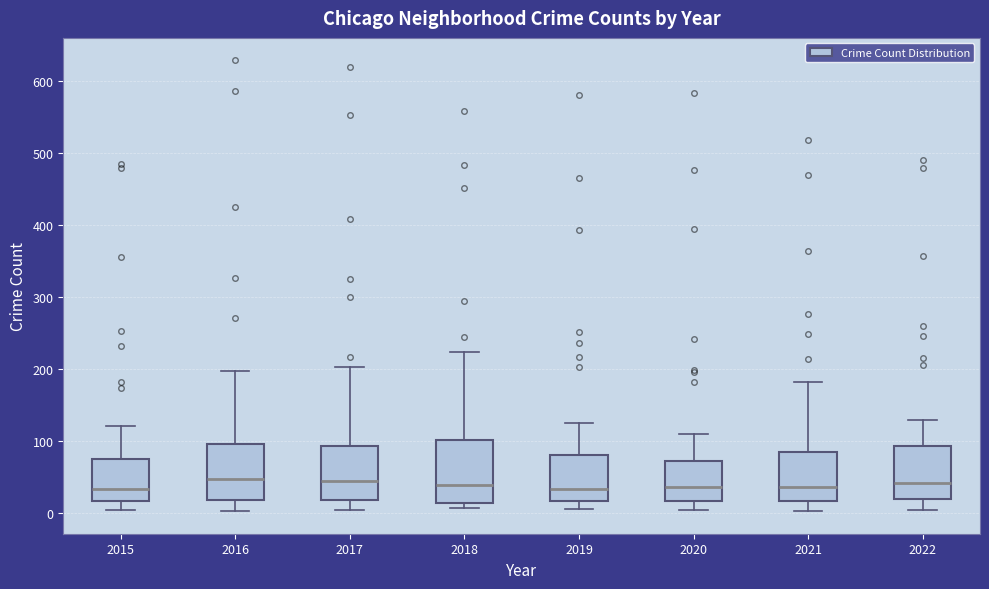

Reading left to right, transcribe this box plot: for each box, give where its median line is, the range the box spans, and where its two whiskers end, as read against the y-axis. The values are not printed on the chart, so give them approximately, as read against the axis.

2015: median 30, box 20 to 80, whiskers 0 to 120
2016: median 50, box 20 to 100, whiskers 0 to 200
2017: median 40, box 20 to 90, whiskers 0 to 200
2018: median 40, box 10 to 100, whiskers 10 (just below the box's lower edge) to 220
2019: median 30, box 20 to 80, whiskers 10 to 120
2020: median 40, box 20 to 70, whiskers 0 to 110
2021: median 40, box 20 to 80, whiskers 0 to 180
2022: median 40, box 20 to 90, whiskers 0 to 130